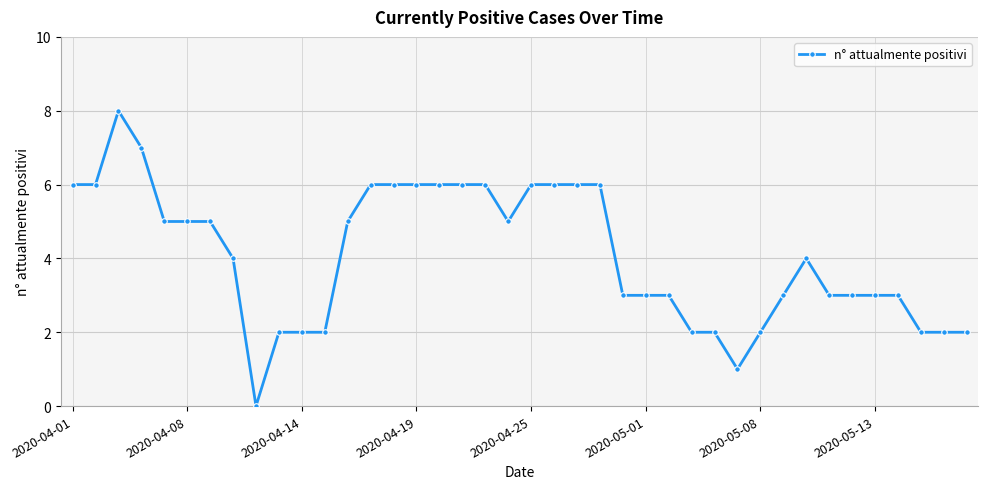

What is the value of the 34th point from the left?

3